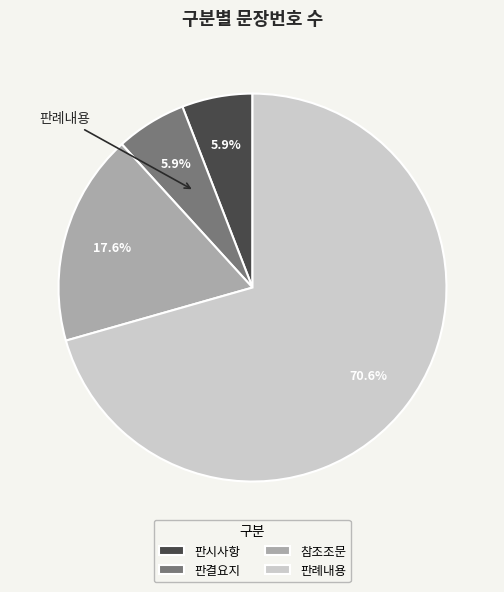

What is the majority slice?

판례내용